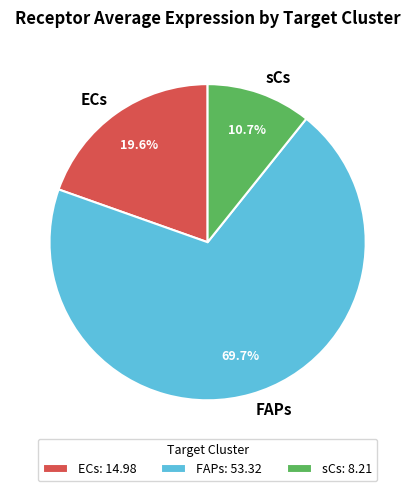

Which slice is the largest?

FAPs